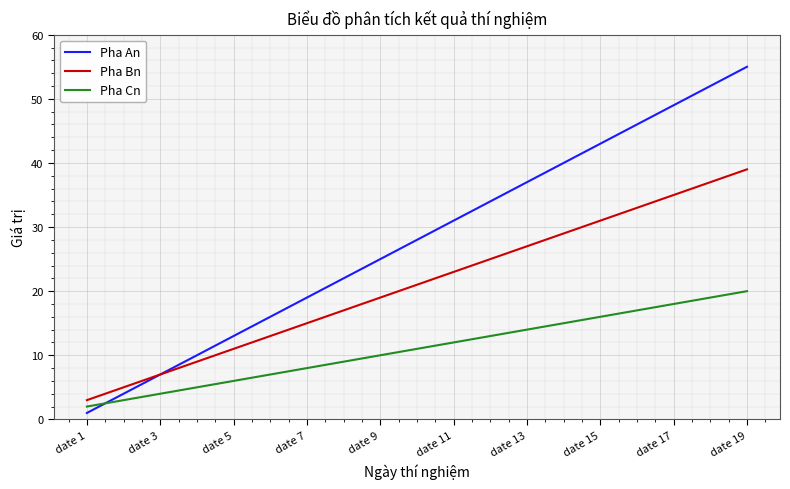

Rank the series by their maximum value, from highest to lowest.

Pha An, Pha Bn, Pha Cn